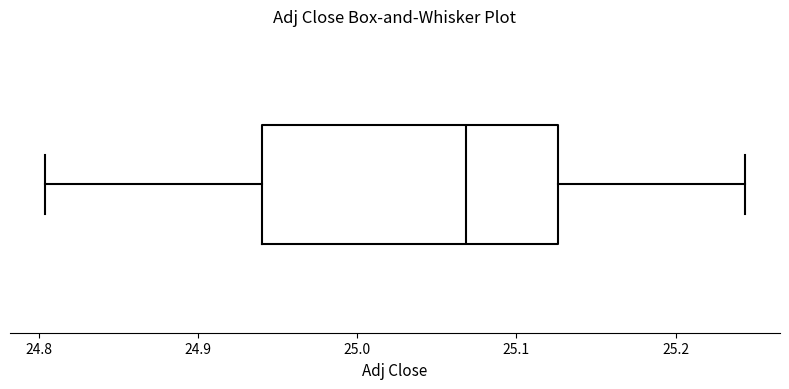

Transcribe this box plot: give where the median line is, the range the box spans, and where the two whiskers end, as read against the x-axis. The values are not printed on the chart, so give them approximately, as read against the axis.

median 25.07, box 24.94 to 25.13, whiskers 24.80 to 25.24